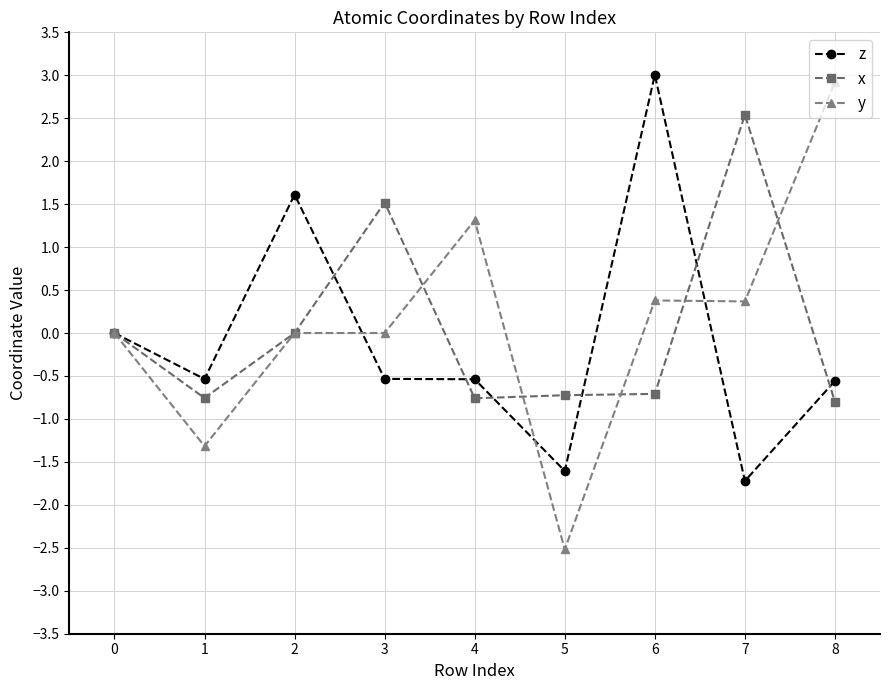

True or false: y and x cross at least once.

True